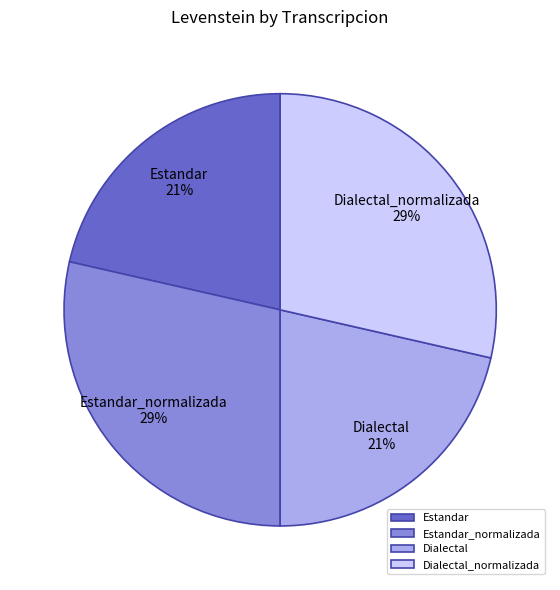

To the nearest percent, what percentage of the pie is Dialectal?

21%